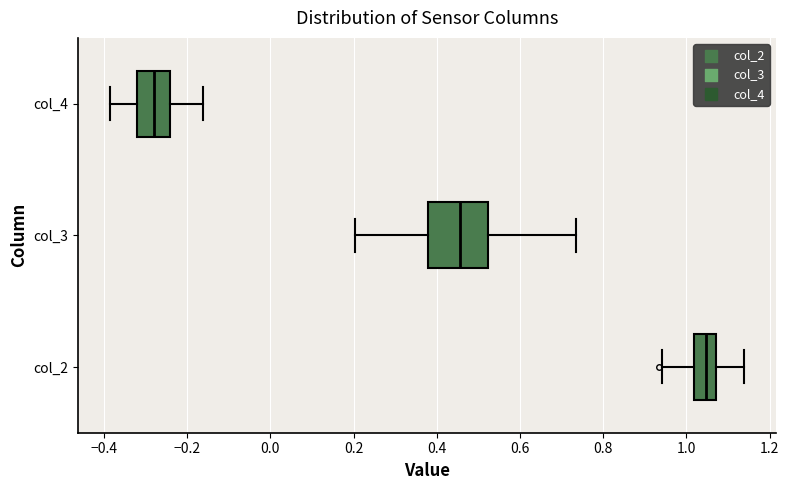

Reading bottom to top, transcribe this box plot: for each box, give where its median line is, the range the box spans, and where its two whiskers end, as read against the x-axis. The values are not printed on the chart, so give them approximately, as read against the axis.

col_2: median 1.04, box 1.02 to 1.08, whiskers 0.94 to 1.14
col_3: median 0.46, box 0.38 to 0.52, whiskers 0.20 to 0.74
col_4: median -0.28, box -0.32 to -0.24, whiskers -0.38 to -0.16